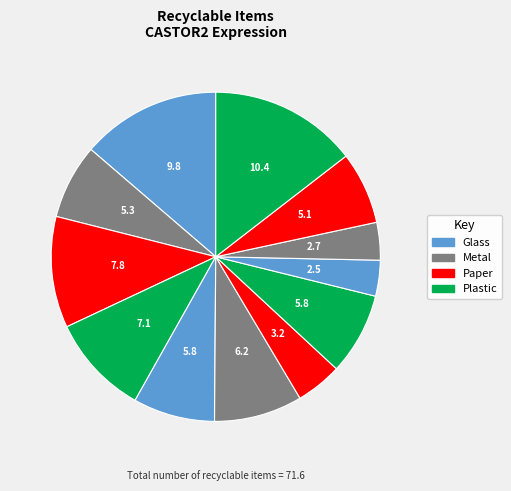

How many slices are in this pie chart?

12